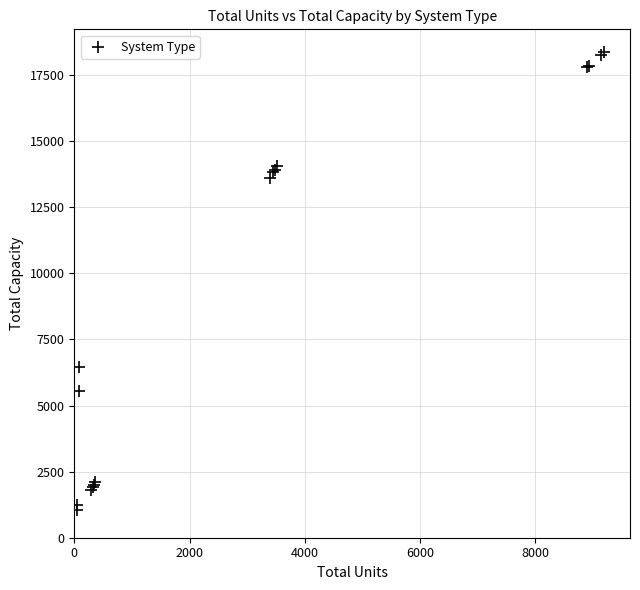

What Y value in the scatter plot is closest to 9708?

6450